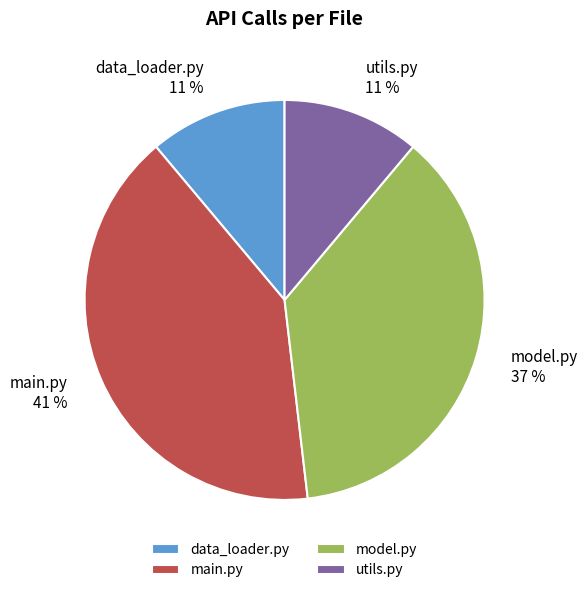

Does any single category account for the majority?

No